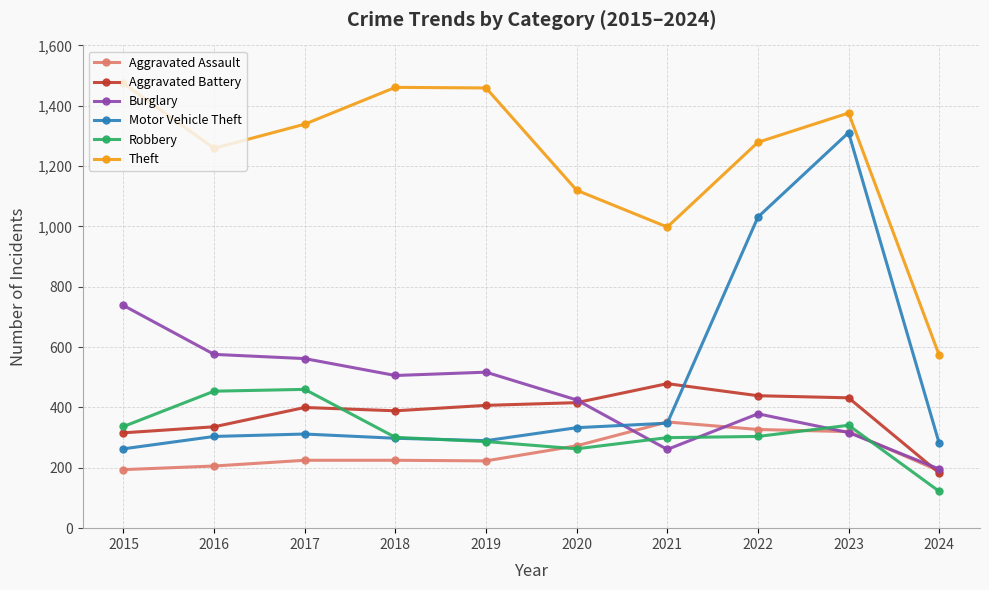

At which label does Robbery reach its minimum?

2024